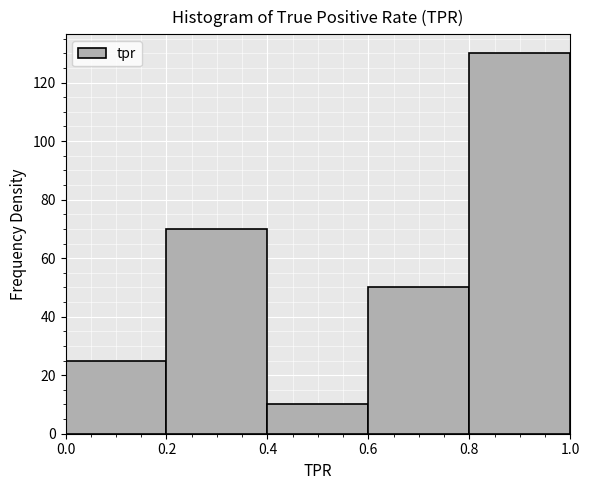

Which range on the x-axis has the tallest bar?

0.8 to 1.0